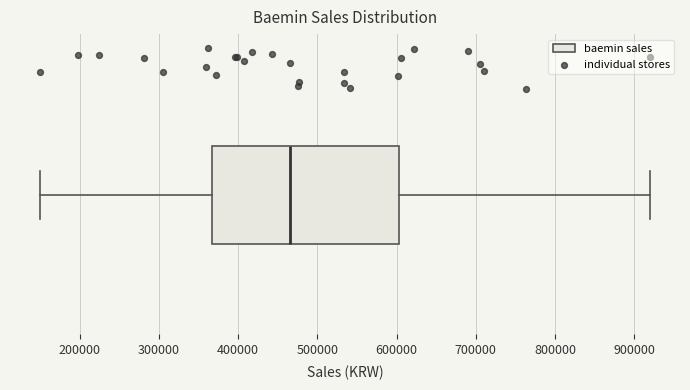

Transcribe this box plot: give where the median line is, the range the box spans, and where the two whiskers end, as read against the x-axis. The values are not printed on the chart, so give them approximately, as read against the axis.

median 460000, box 370000 to 600000, whiskers 150000 to 920000